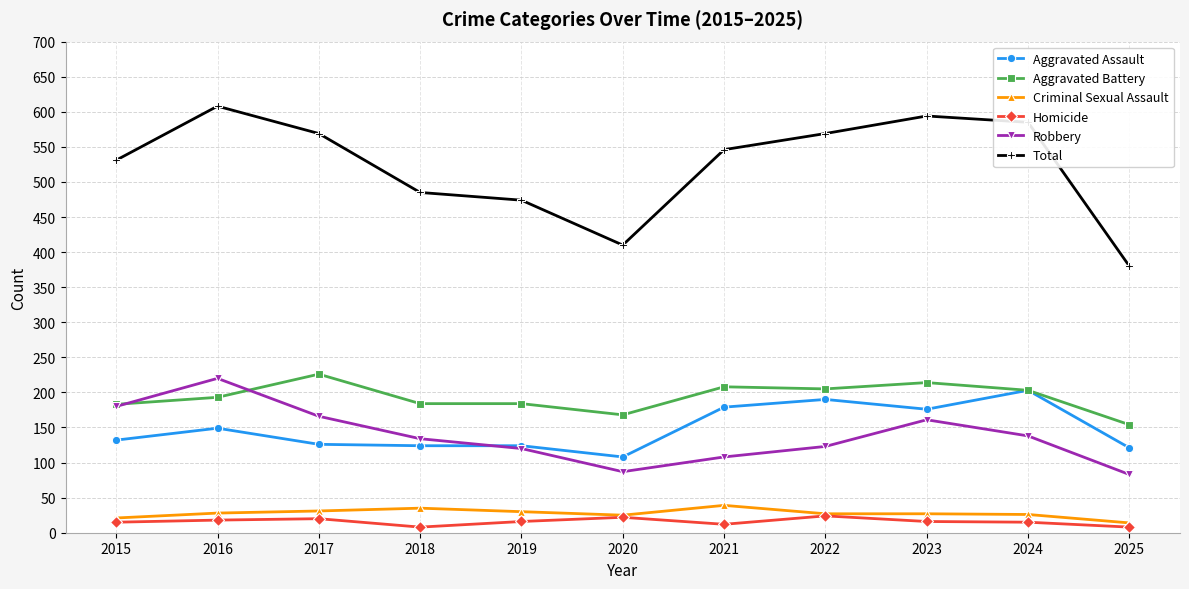

Read the Aggravated Battery value at 2022.

205